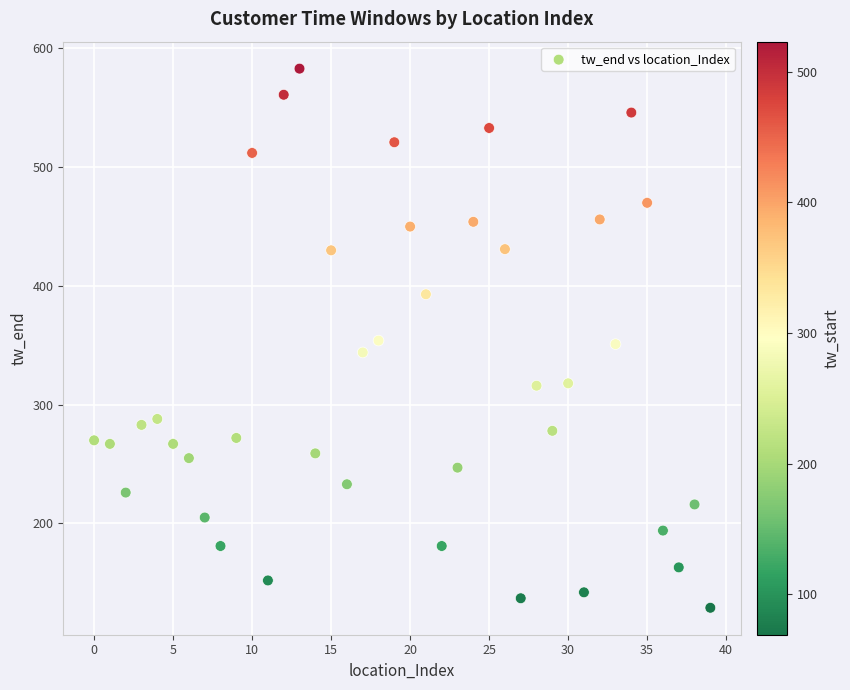

What is the range of Y values (max minus min)?

454